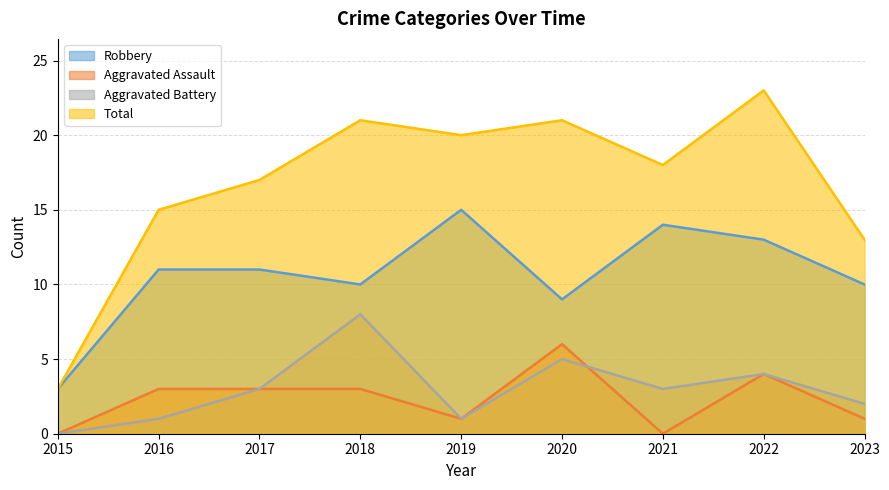

What is the approximate value of Aggravated Battery at 2016?

1